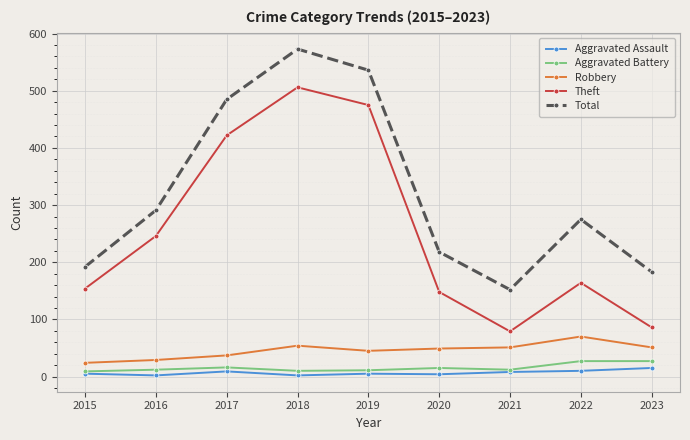

What is the value of the Theft point at the 4th from the left?

506